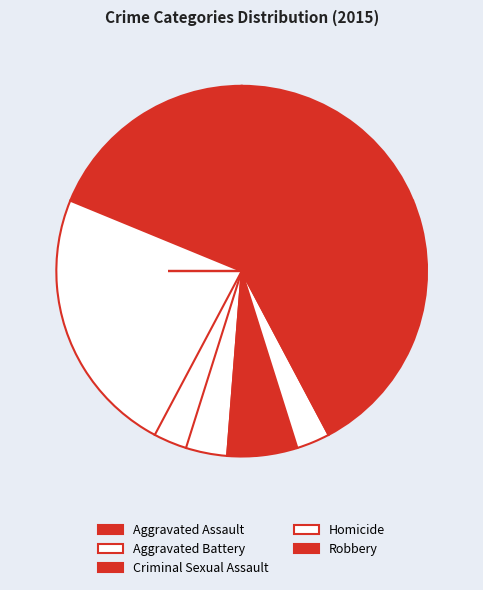

What is the change in value from Criminal Sexual Assault to Robbery?

+621